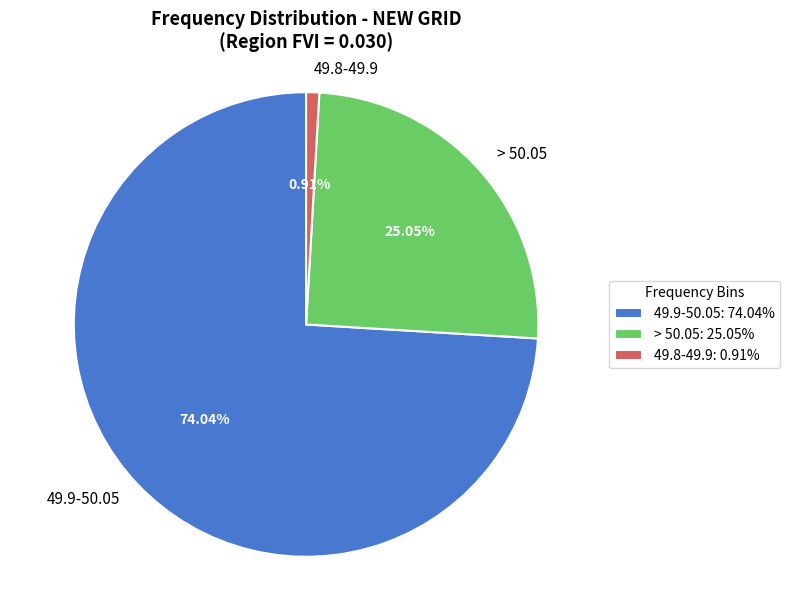

Does any single category account for the majority?

Yes